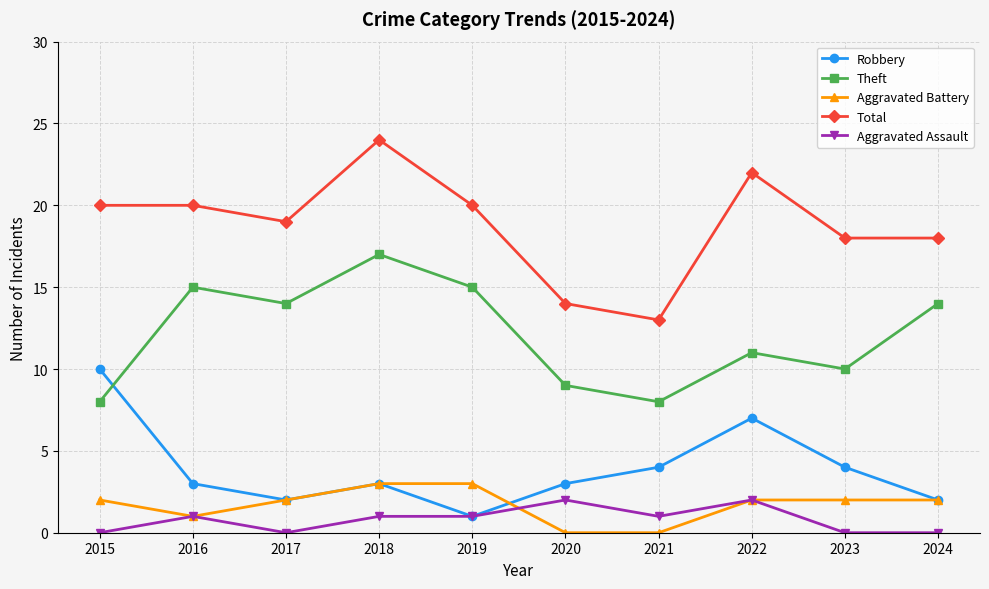

In Robbery, how many points are higher than both neighbors (excluding endpoints)?

2